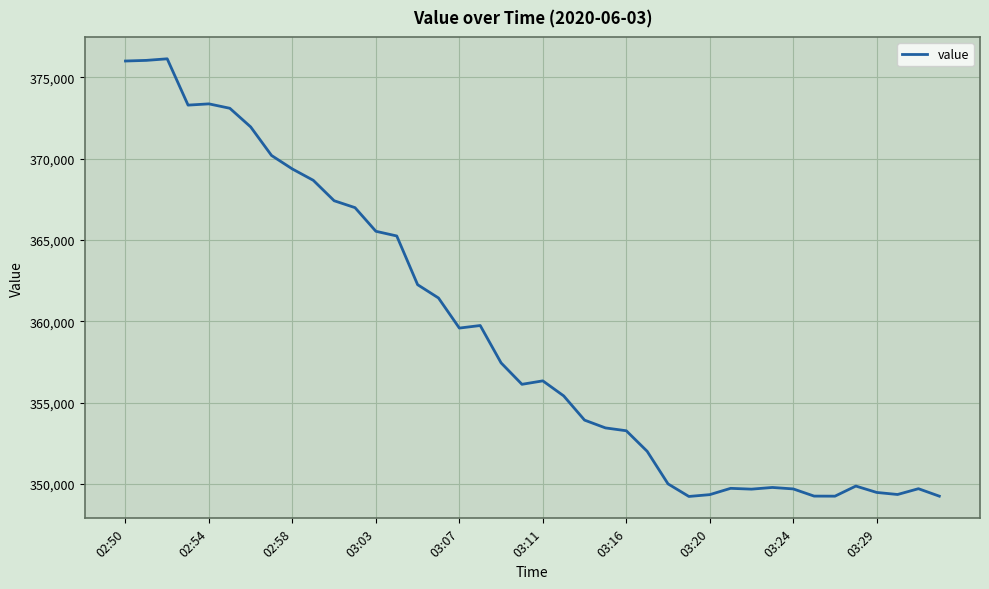

What is the maximum value shown in the chart?

376145